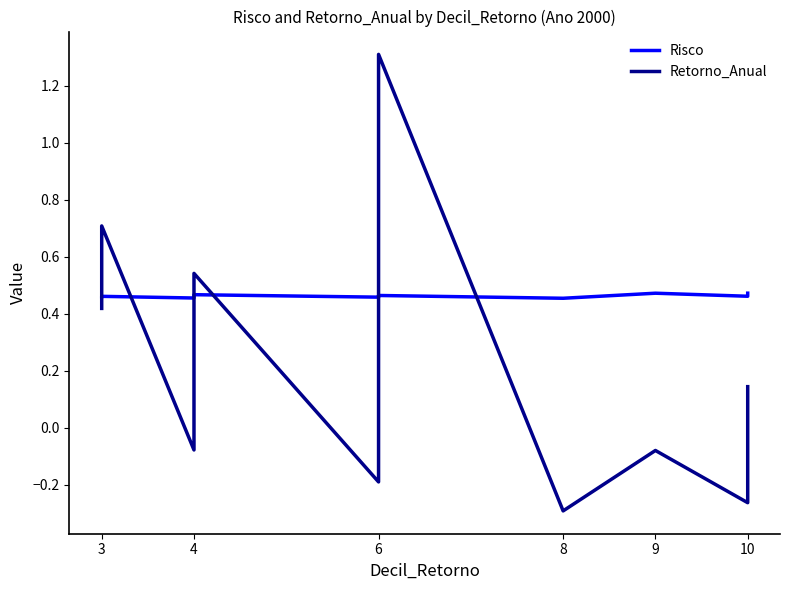

What is the value of the Risco point at the 1st from the left?

0.5